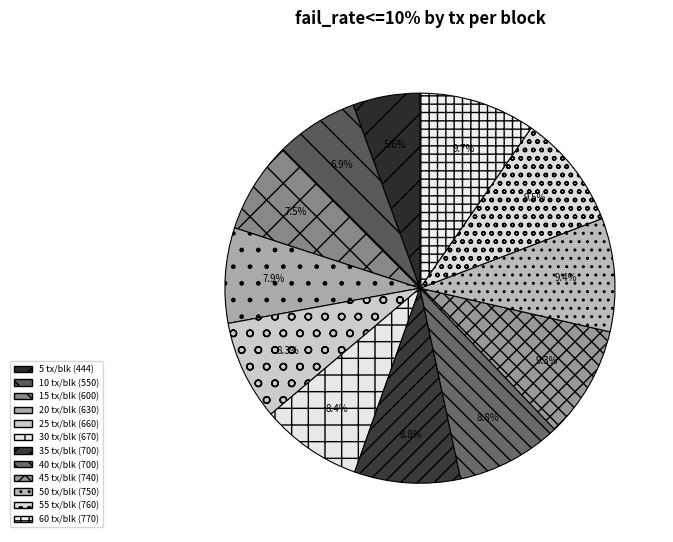

Count the number of slices in the pie.

12